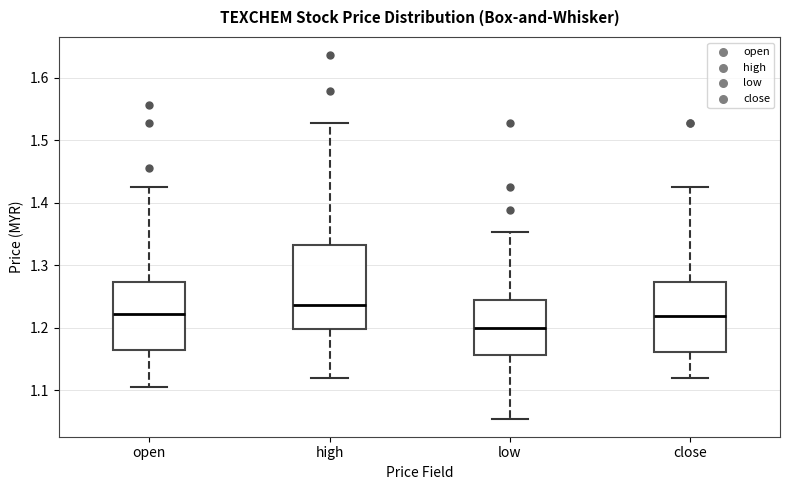

Reading left to right, read every box against the y-axis: the position of its median line, the range the box covers, and the ends of its whiskers. The values are not printed on the chart, so give them approximately, as read against the axis.

open: median 1.22, box 1.16 to 1.27, whiskers 1.11 to 1.43
high: median 1.24, box 1.20 to 1.33, whiskers 1.12 to 1.53
low: median 1.20, box 1.16 to 1.24, whiskers 1.06 to 1.35
close: median 1.22, box 1.16 to 1.27, whiskers 1.12 to 1.43